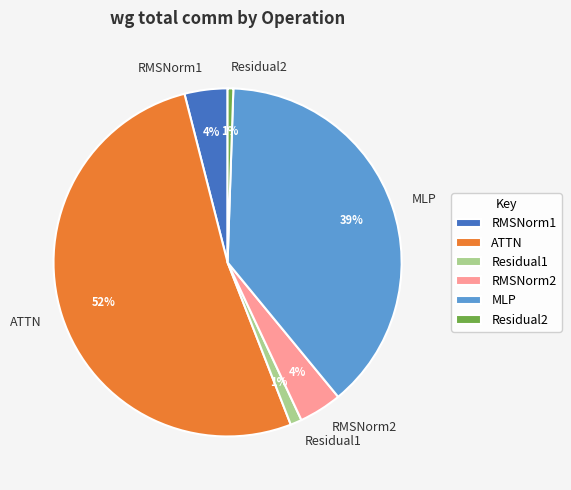

Which category has the biggest portion of the pie?

ATTN